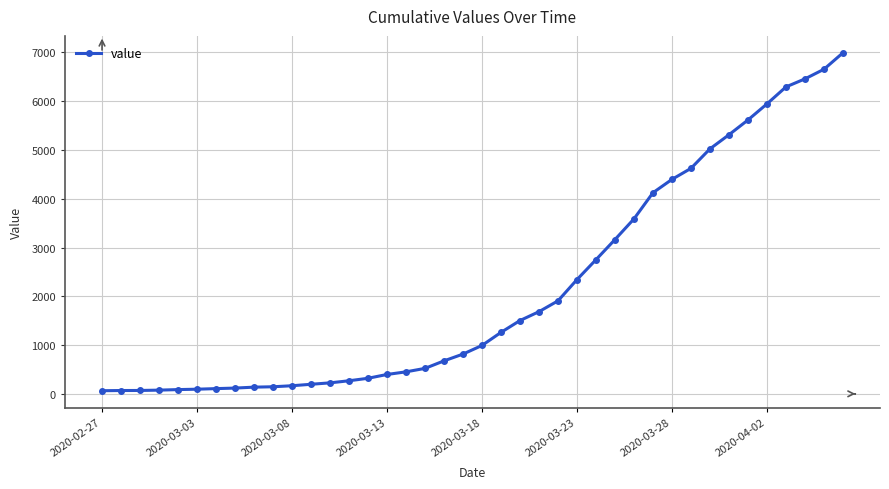

What is the maximum value shown in the chart?

6994